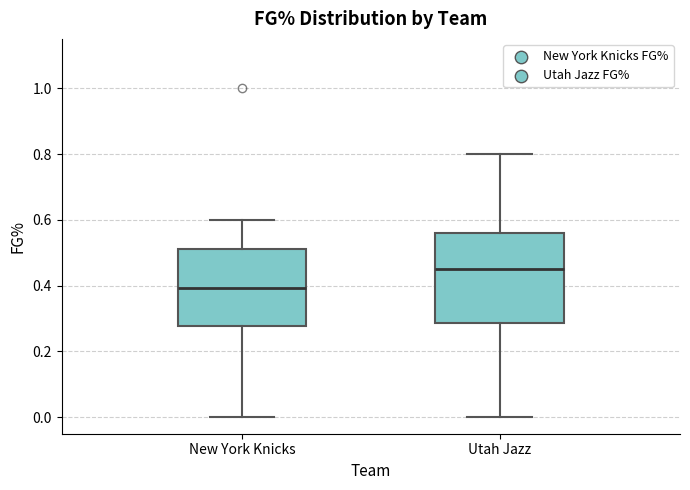

Which box has the lowest median line?

New York Knicks